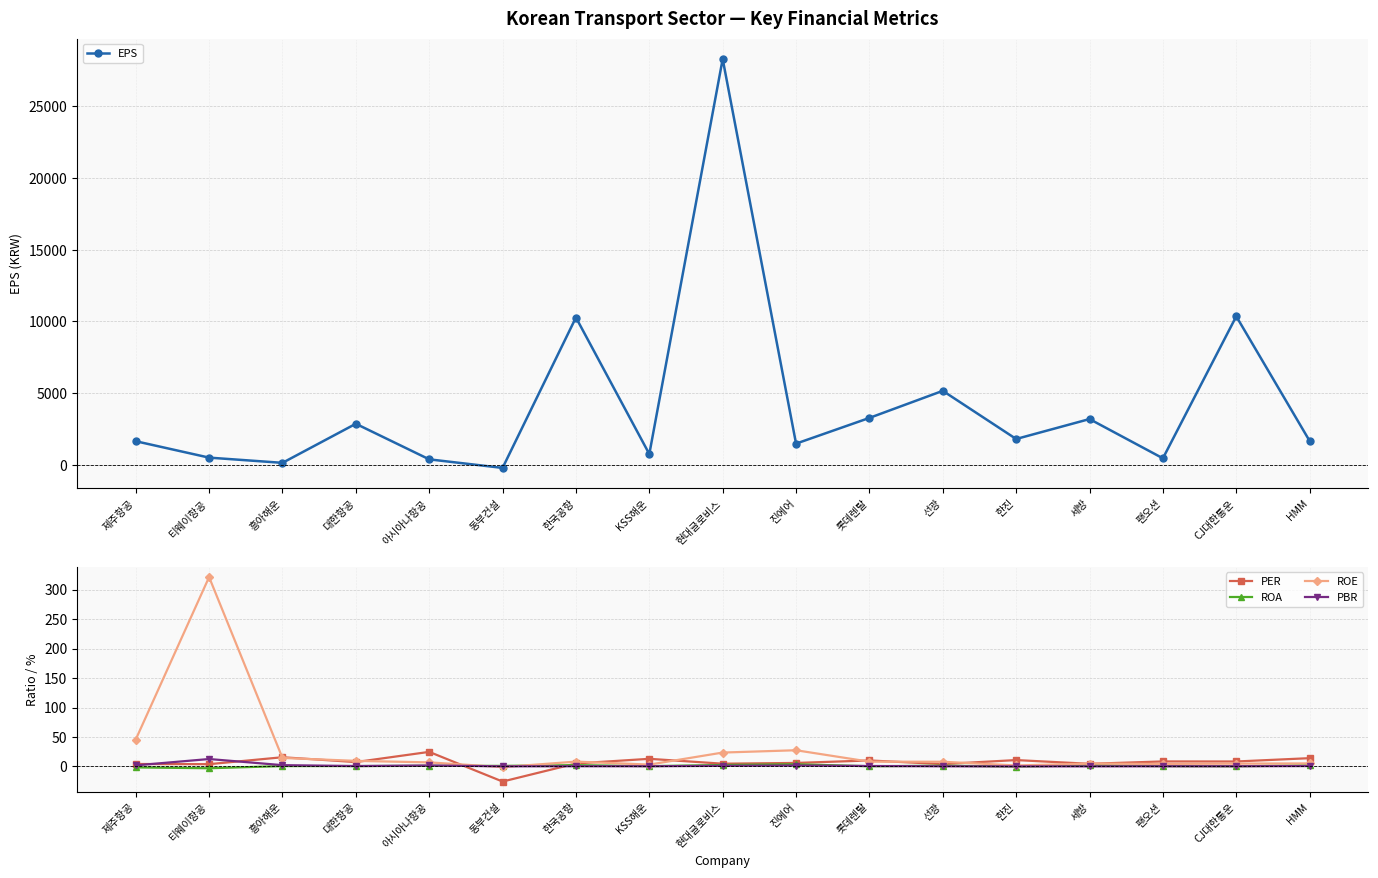

Which category has the lowest value in the PER series?

동부건설